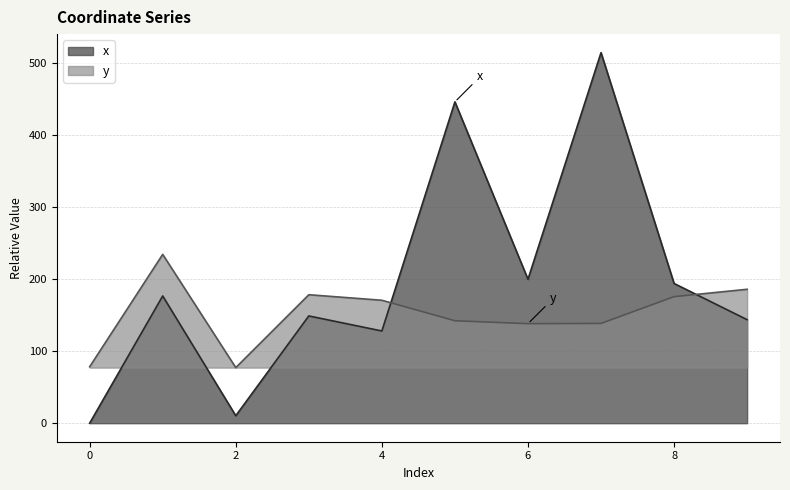

How many distinct data groups are displayed?

2